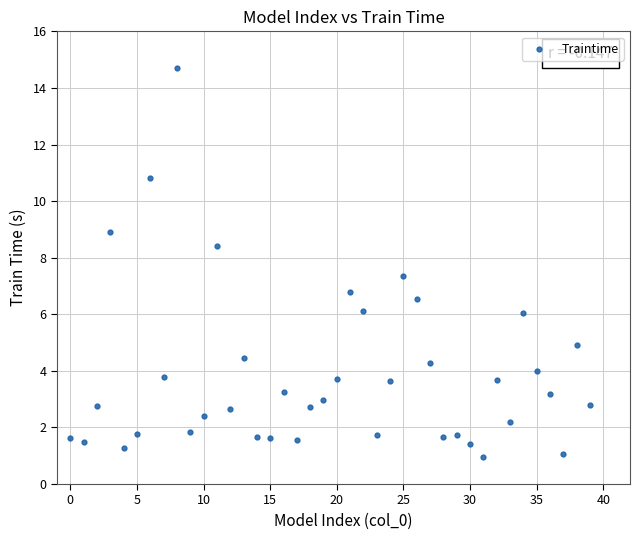

How many data points are displayed?

40